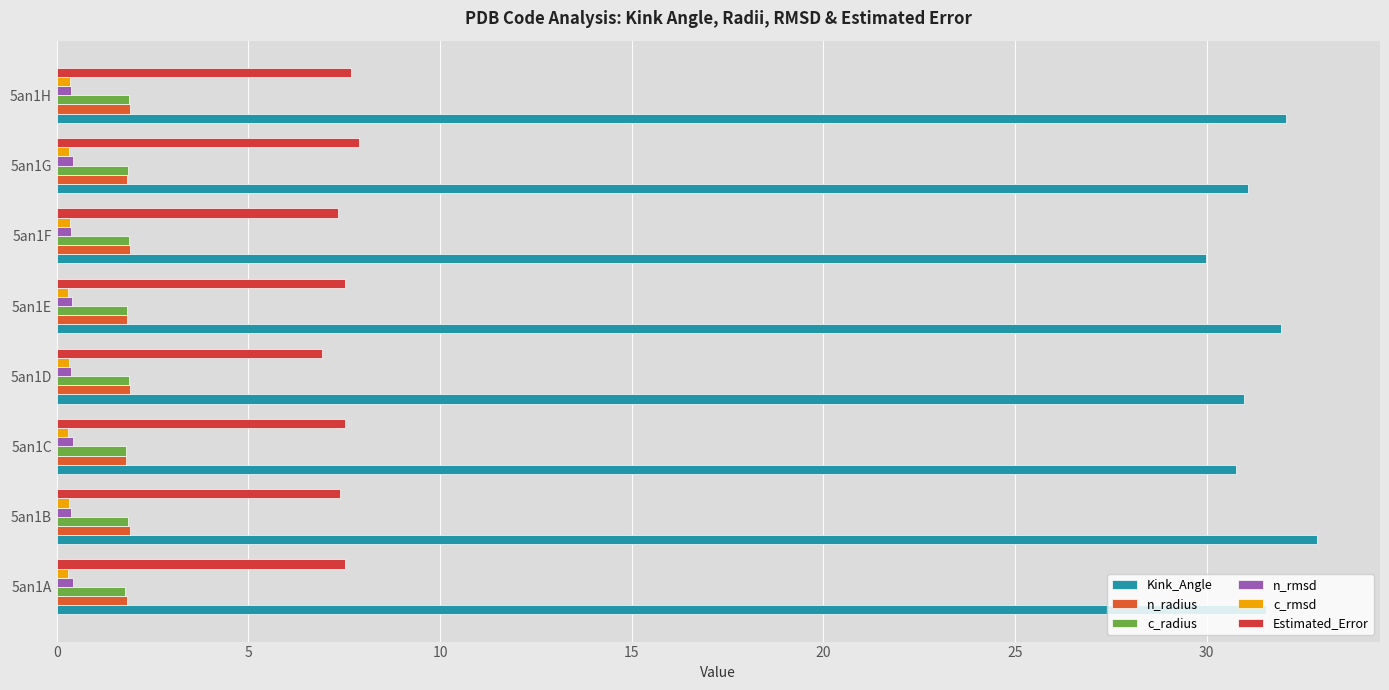

Which series has the largest range (max minus min)?

Kink_Angle